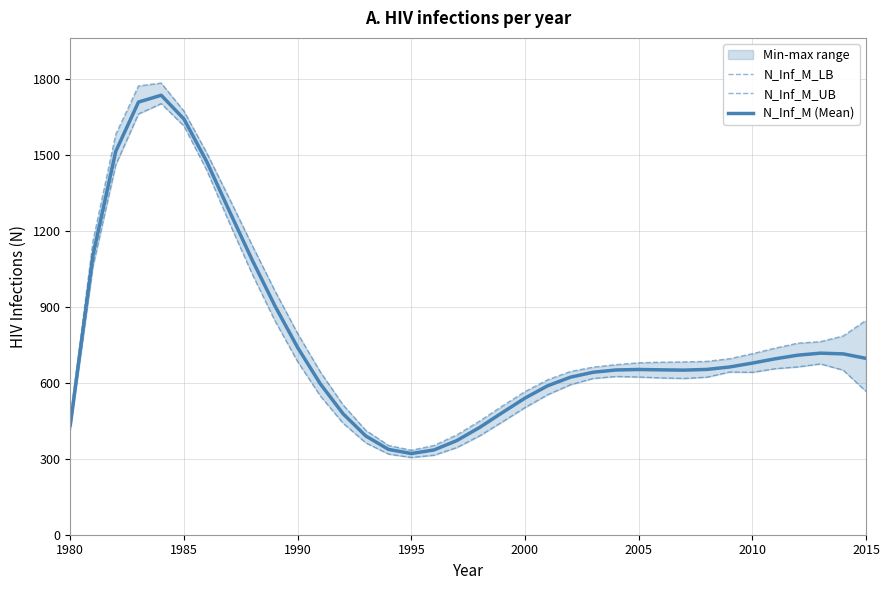

The value of N_Inf_M (Mean) at 2005 is 1077.7. True or false?

False